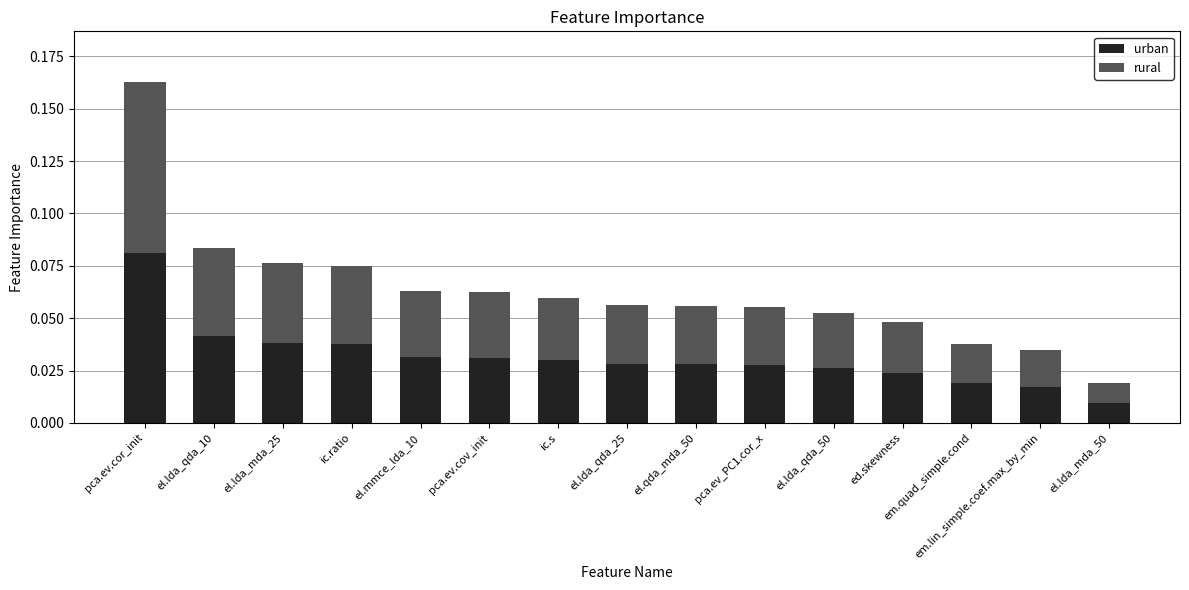

At which category is the sum across all series the highest?

pca.ev.cor_init